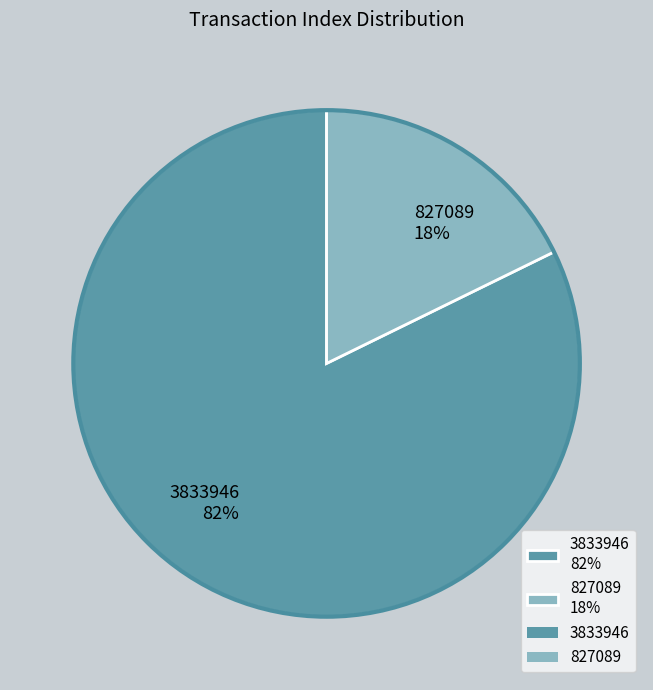

True or false: 3833946 accounts for 72% of the total.

False